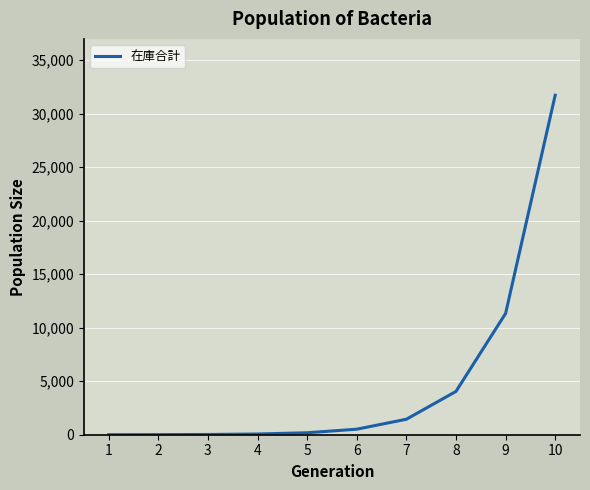

What is the maximum value shown in the chart?

31735